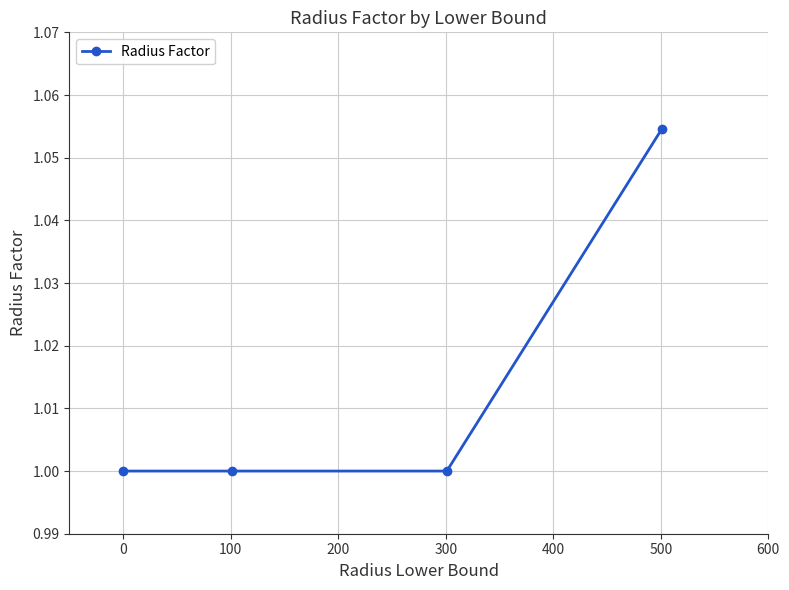

How many categories are shown in the chart?

4